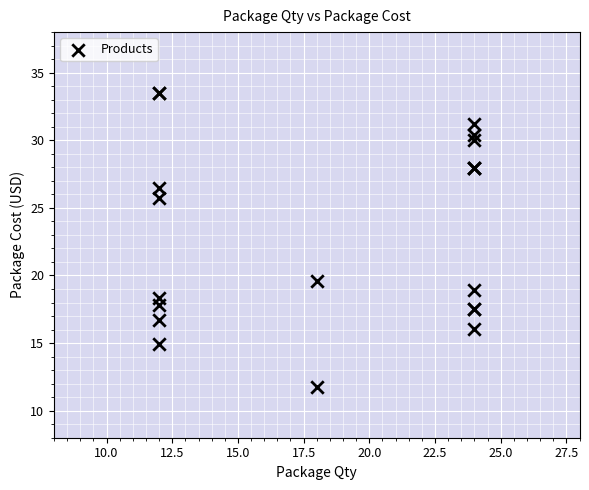

What Y value in the scatter plot is closest to 22?

19.6